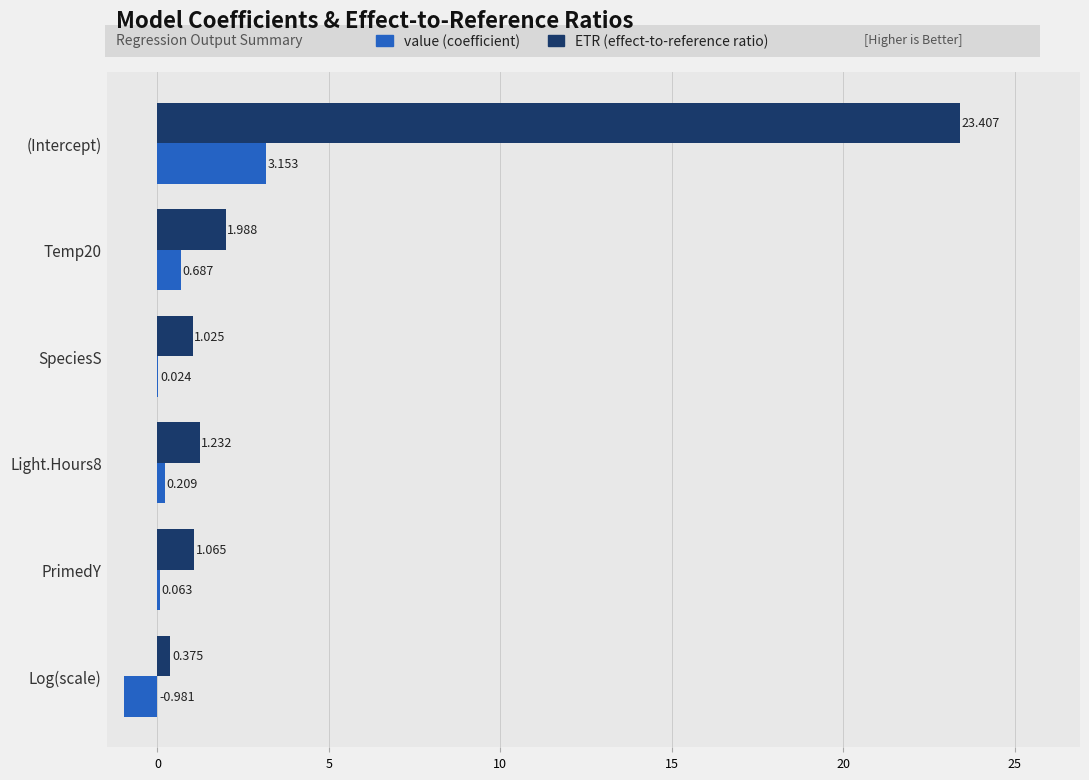

At which category is the sum across all series the highest?

(Intercept)